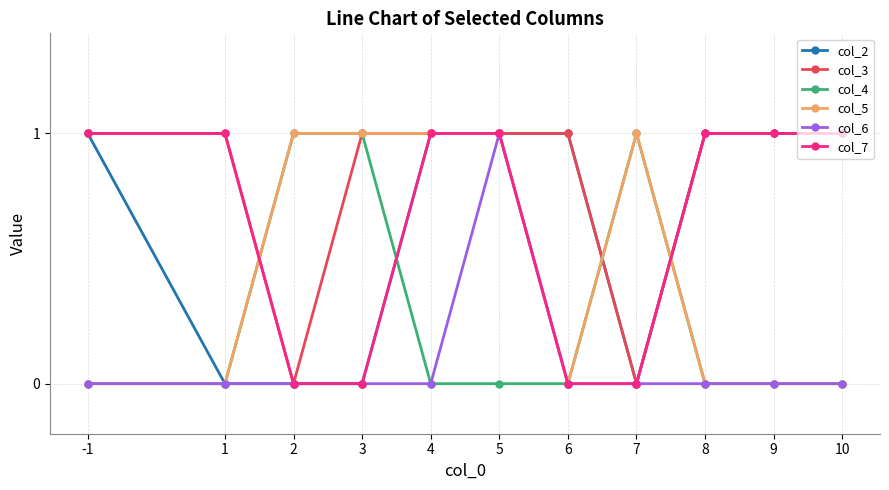

Reading left to right, what are all the values shown in this chart?

col_2: 1	0	0	0	1	1	1	0	1	1	1
col_3: 1	1	0	1	1	1	1	0	1	1	1
col_4: 0	0	1	1	0	0	0	1	0	0	0
col_5: 0	0	1	1	1	1	0	1	0	0	0
col_6: 0	0	0	0	0	1	0	0	0	0	0
col_7: 1	1	0	0	1	1	0	0	1	1	1